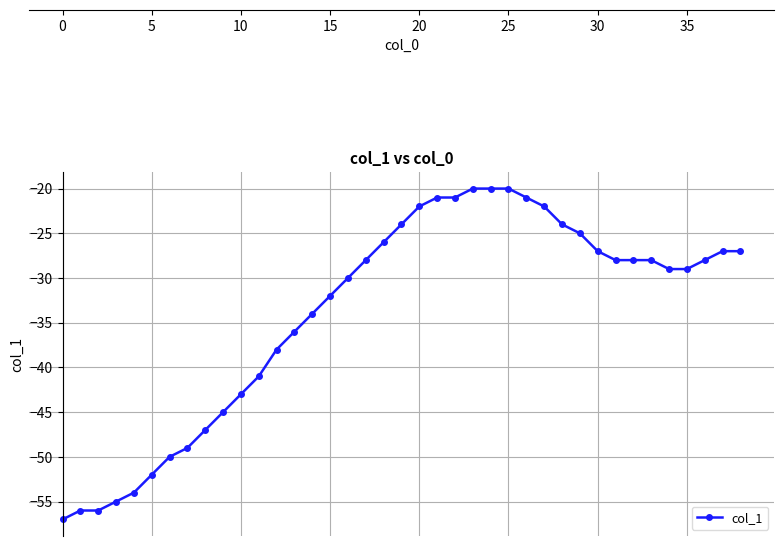

What is the difference between the second highest and second lowest values?

36